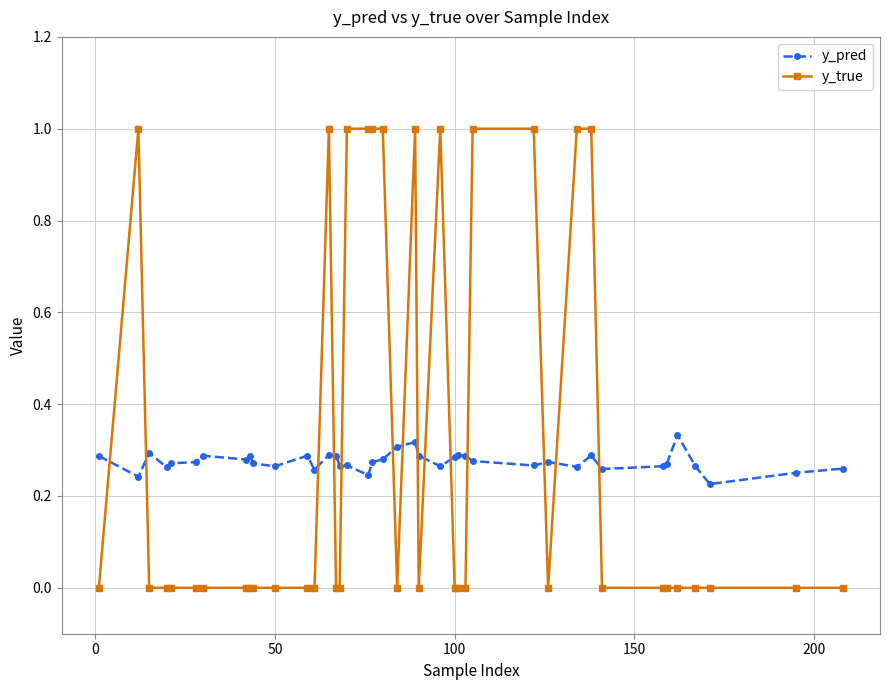

True or false: y_true and y_pred intersect in this chart.

True